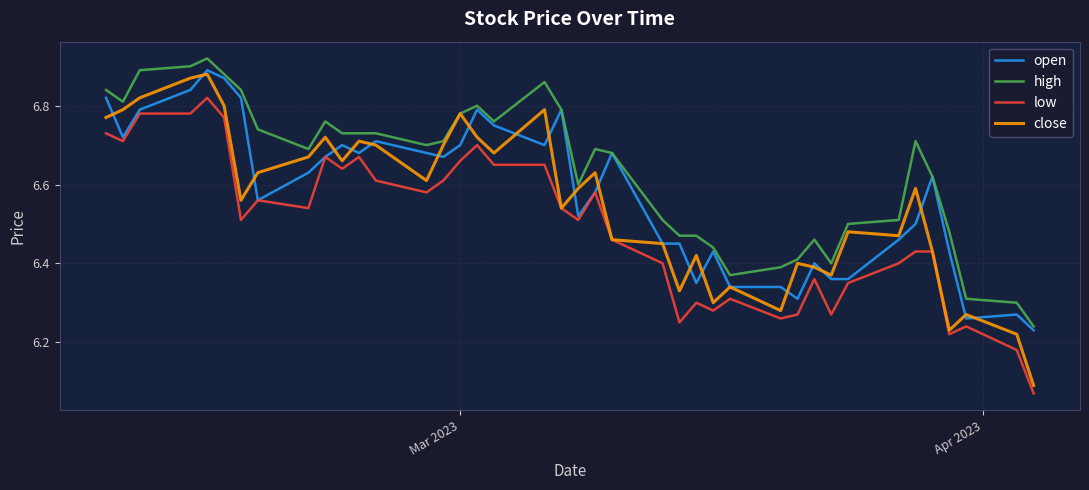

Which series has the largest total across all categories?

high